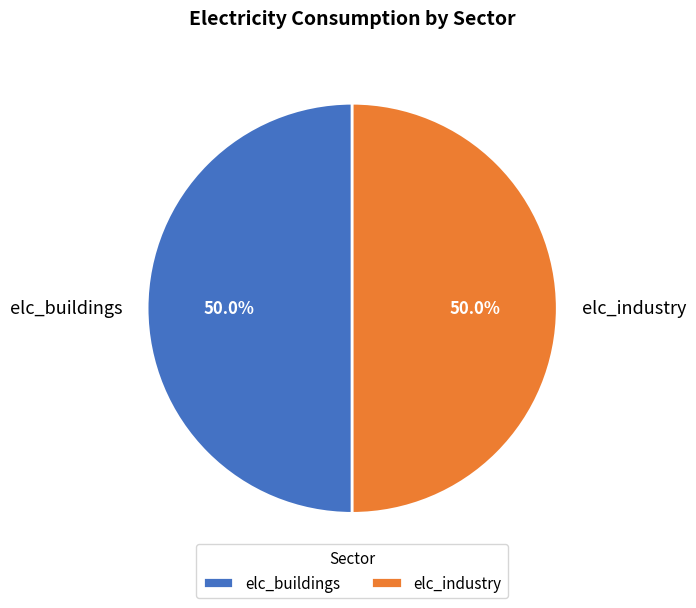

What is the ratio of the value at elc_industry to the value at elc_buildings?

1.0